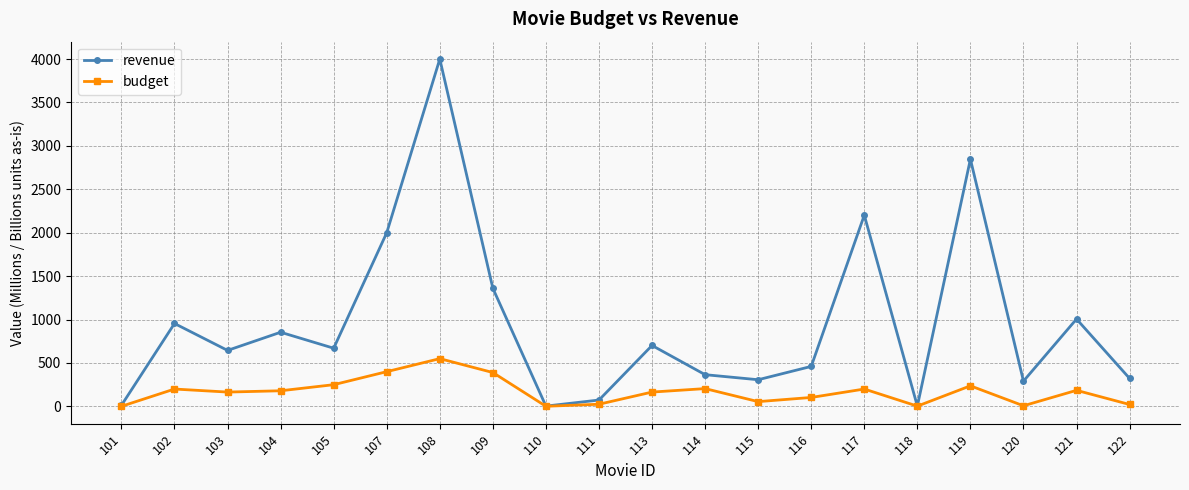

In revenue, how many points are higher than both neighbors (excluding endpoints)?

7